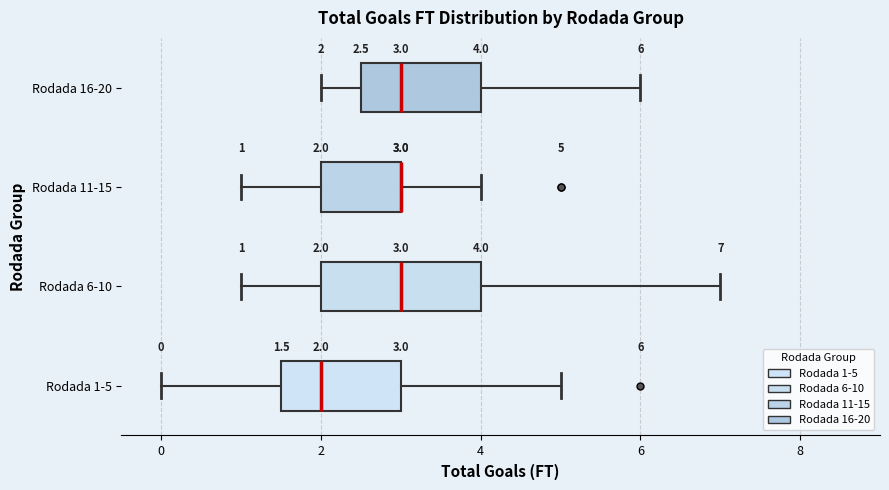

Which box is the widest, from its left edge to its right edge?

Rodada 6-10